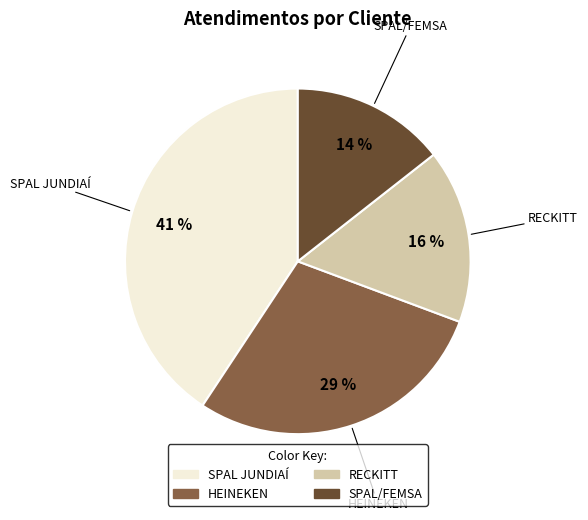

True or false: SPAL/FEMSA accounts for 14% of the total.

True